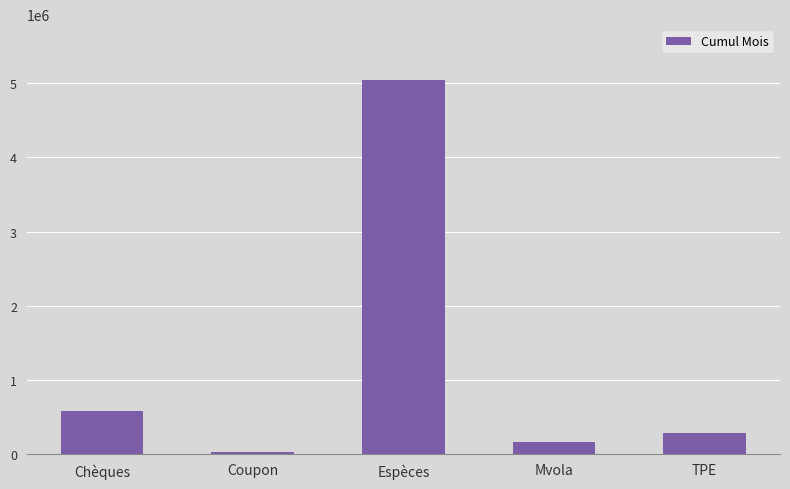

Which has a higher value, Chèques or Espèces?

Espèces